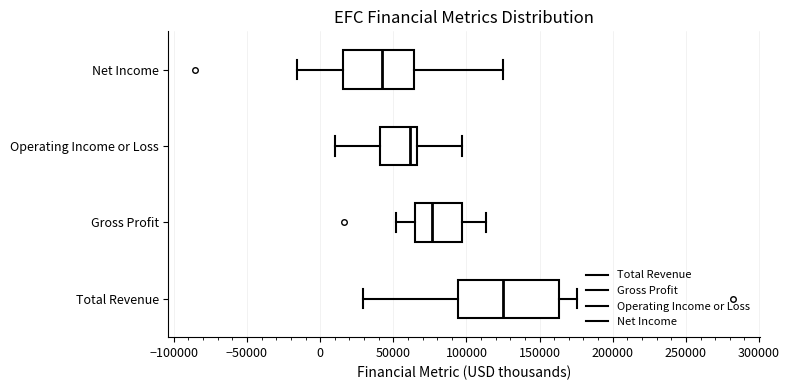

Where does the right whisker of the box for Total Revenue end on the x-axis? The values are not printed on the chart, so give them approximately, as read against the axis.

175000